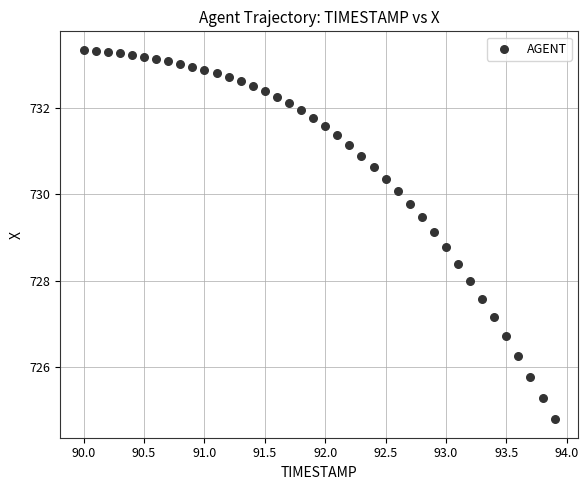

What is the range of X values (max minus min)?

3.9